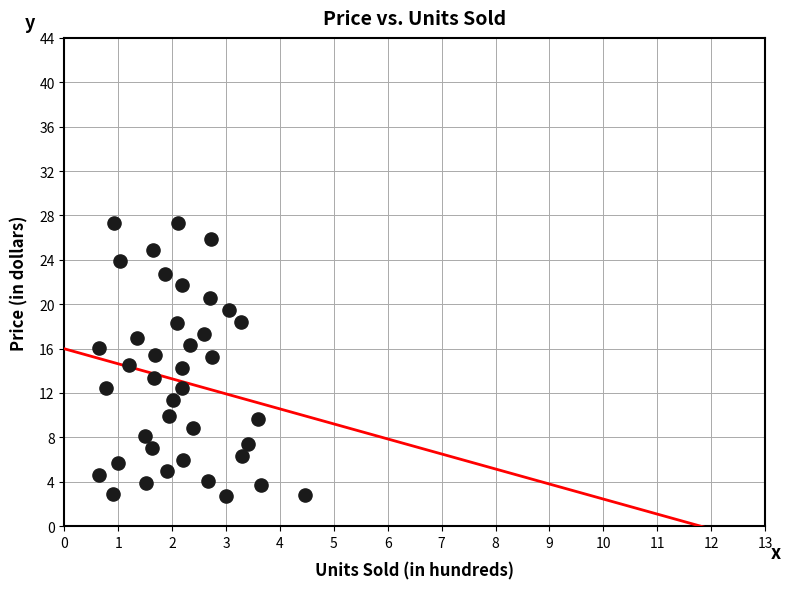

What is the range of Y values (max minus min)?

24.5